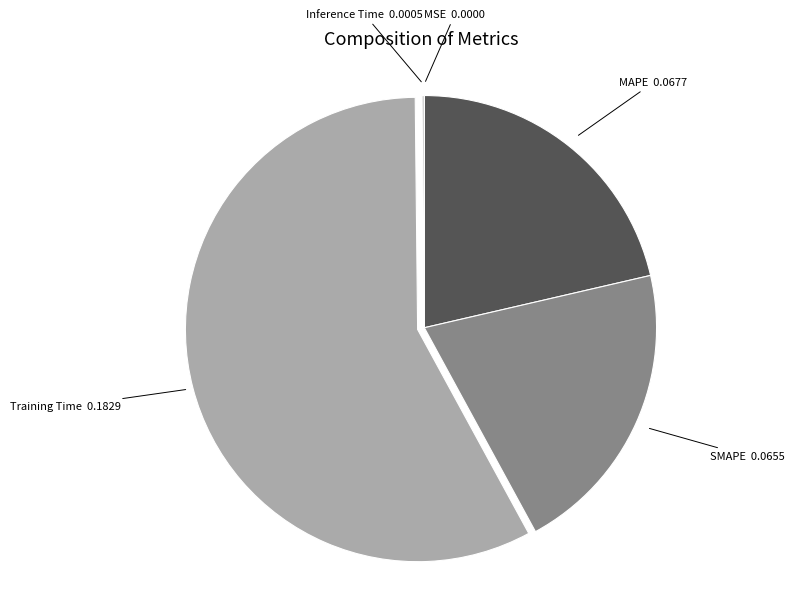

Does any single category account for the majority?

Yes